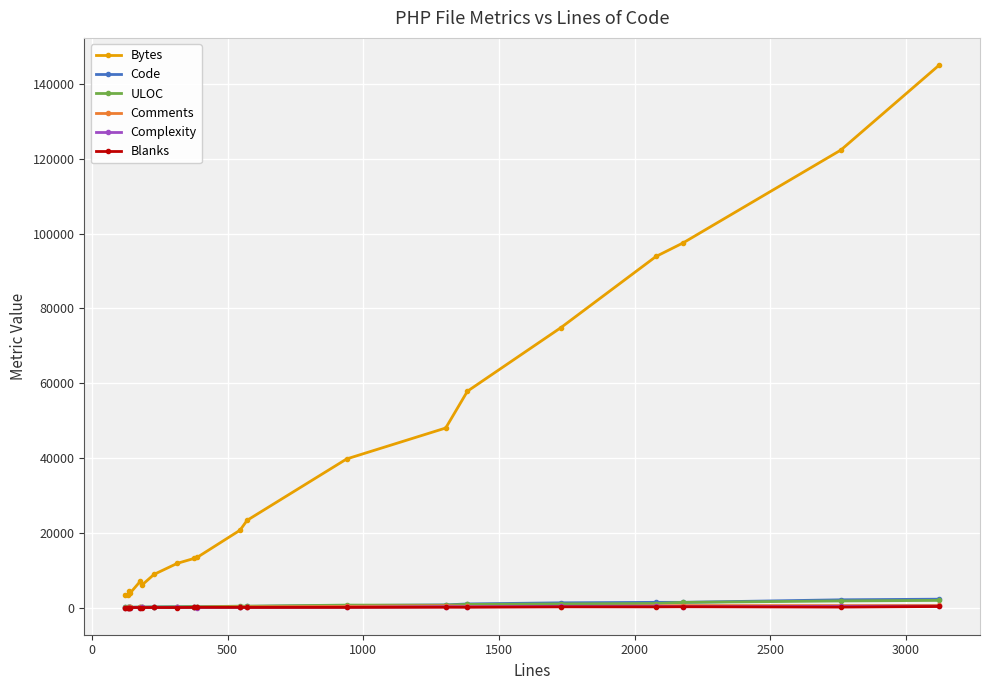

True or false: Comments has more than 1 interior local peaks.

True